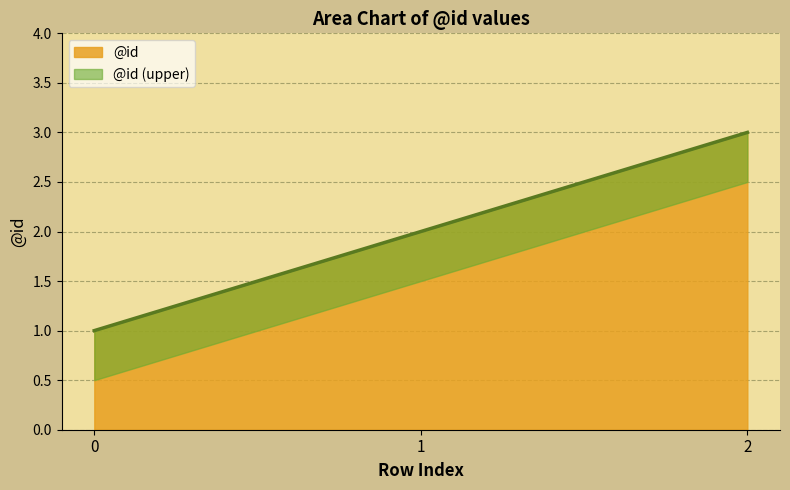

What is the approximate value at 1?

2